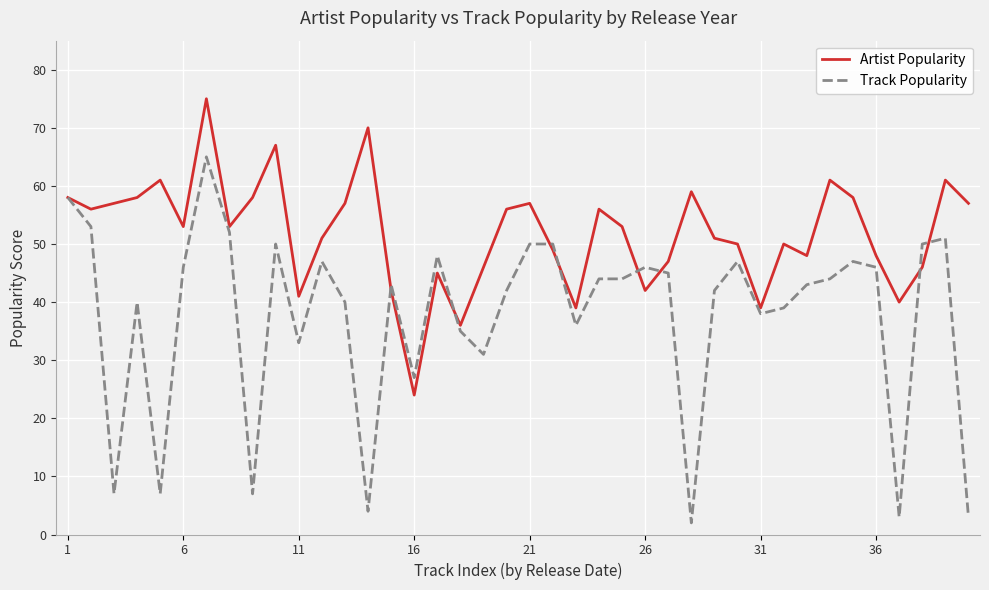

Which series has the widest spread of values?

Track Popularity